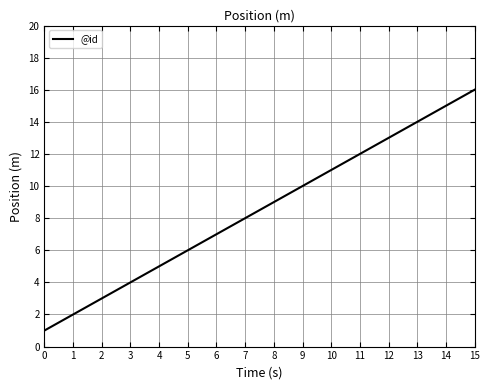

Is this an area chart (filled region under the line)?

No